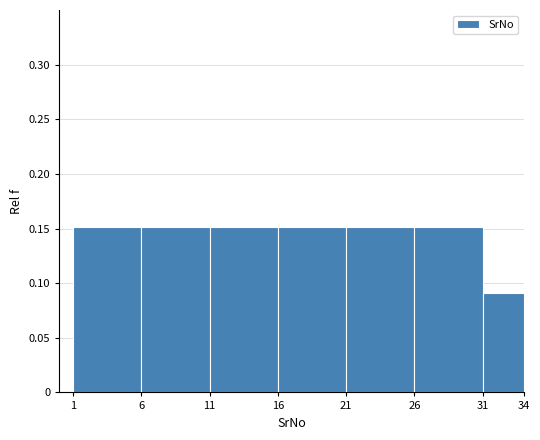

How tall is the bar that spans 1 to 6 on the x-axis? The values are not printed on the chart, so give them approximately, as read against the axis.

0.15